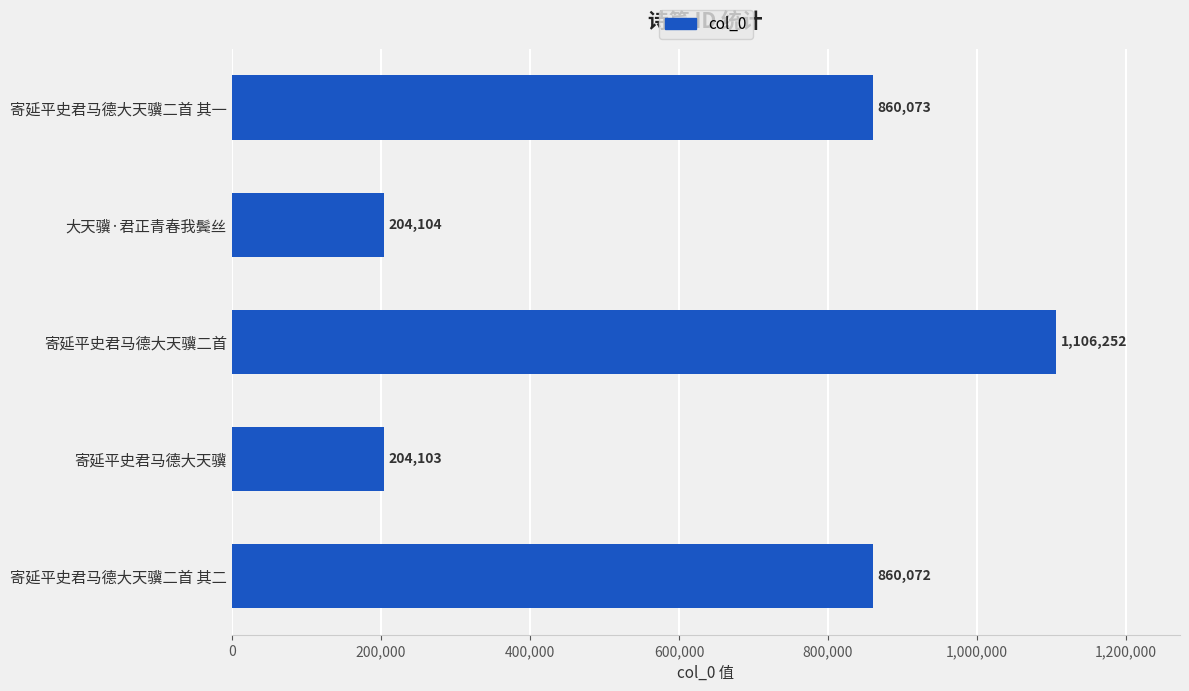

How many series are shown in this chart?

1